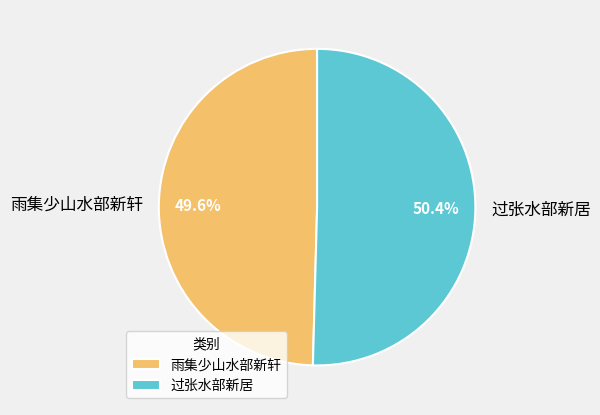

How many slices are in this pie chart?

2